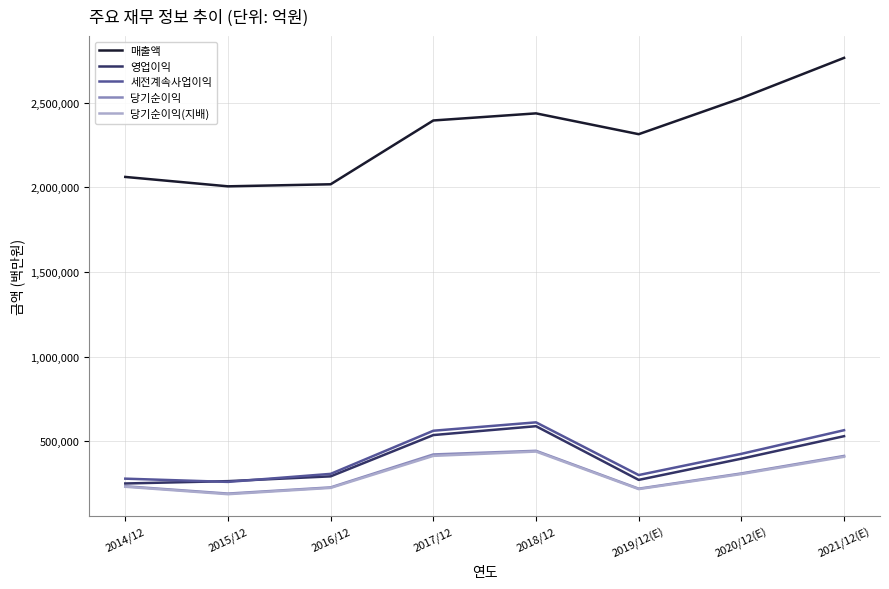

Does the chart have visible grid lines?

Yes